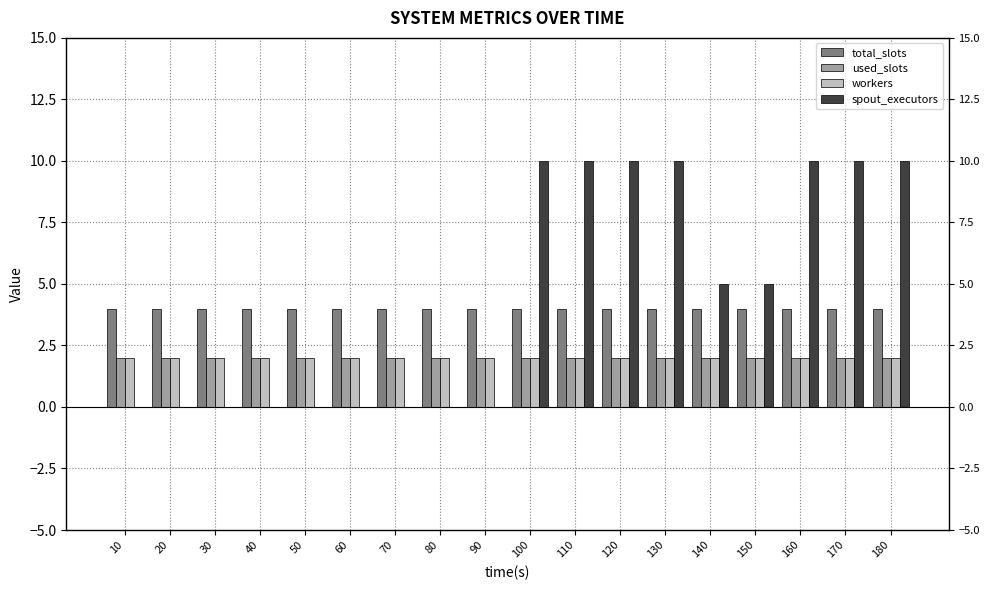

What are all the series names shown in the legend?

total_slots, used_slots, workers, spout_executors